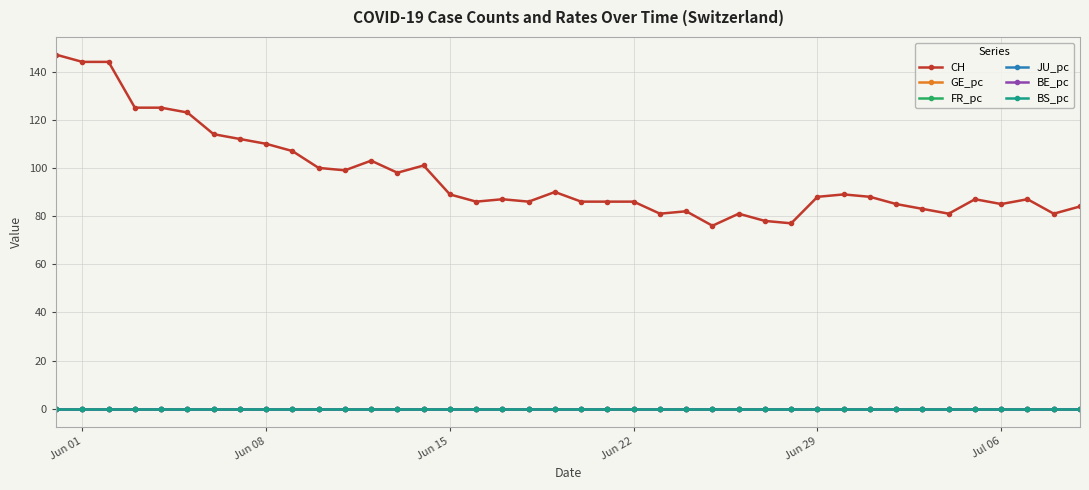

What is the greatest value displayed?

147.0